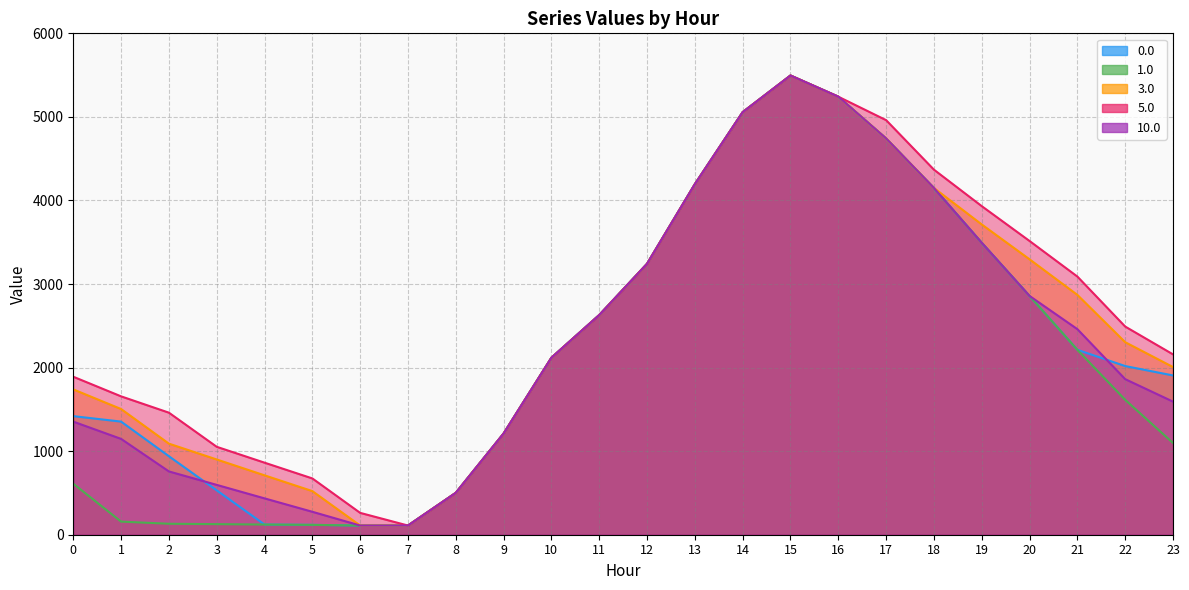

How many data points in 5.0 are above 2491?

12